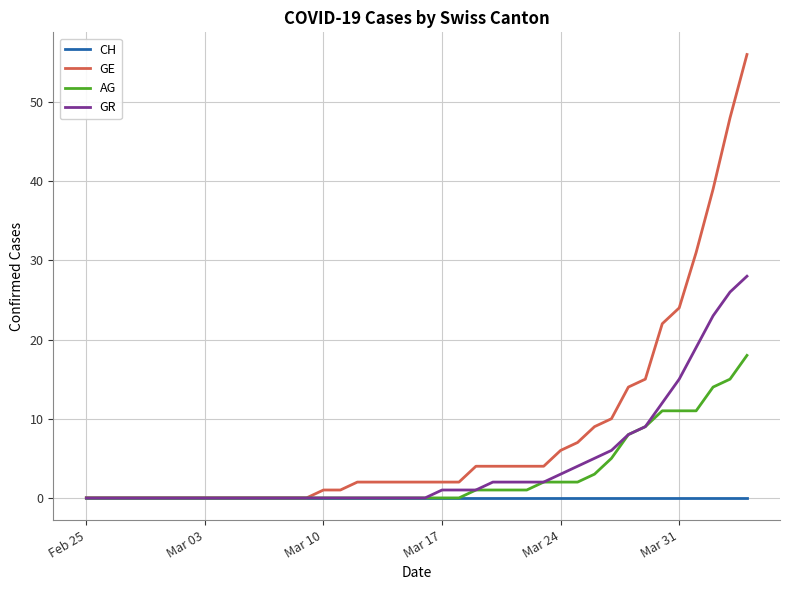

Rank the series by their maximum value, from highest to lowest.

GE, GR, AG, CH